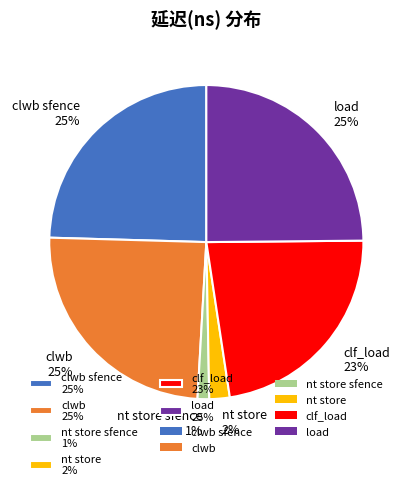

Which category has the smallest portion of the pie?

nt store sfence 1%